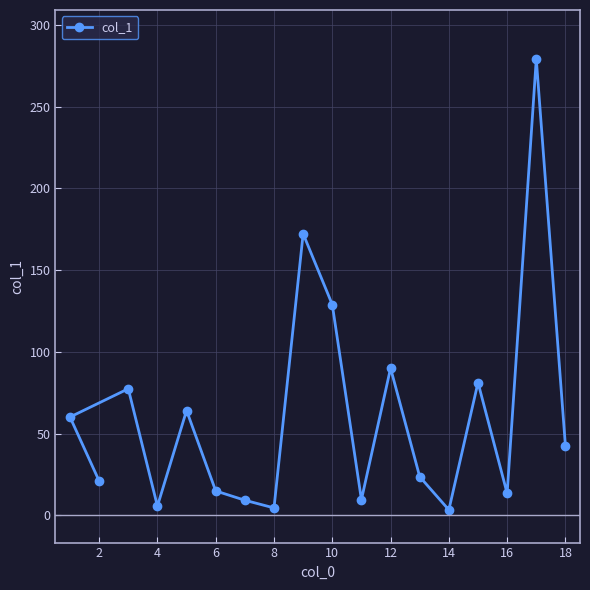

How many points are lower than both their immediate neighbors (excluding endpoints)?

5